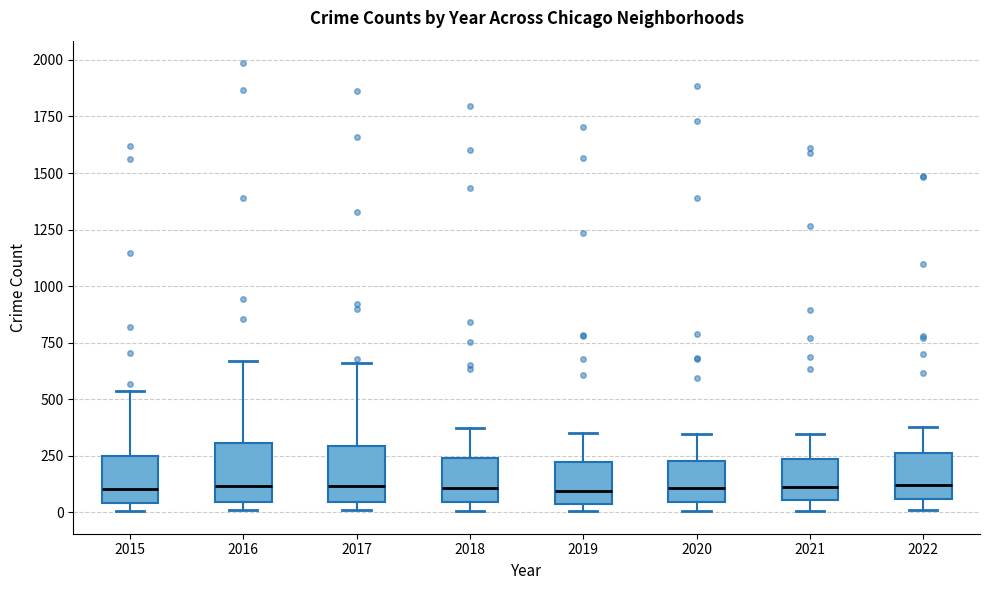

Where is the upper edge of the box at x = 2015 on the y-axis? The values are not printed on the chart, so give them approximately, as read against the axis.

250